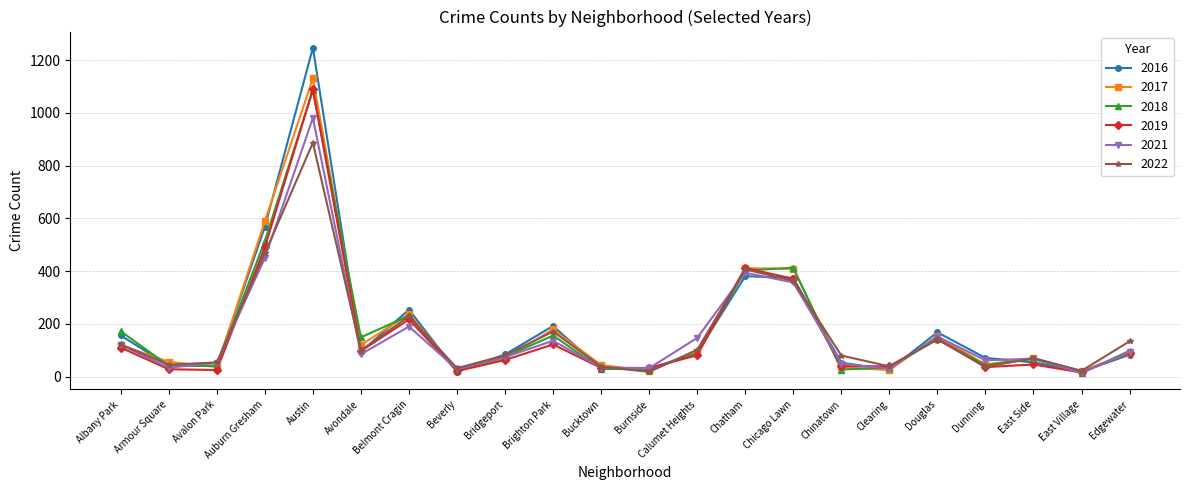

What is the label of the 18th point from the right?

Austin